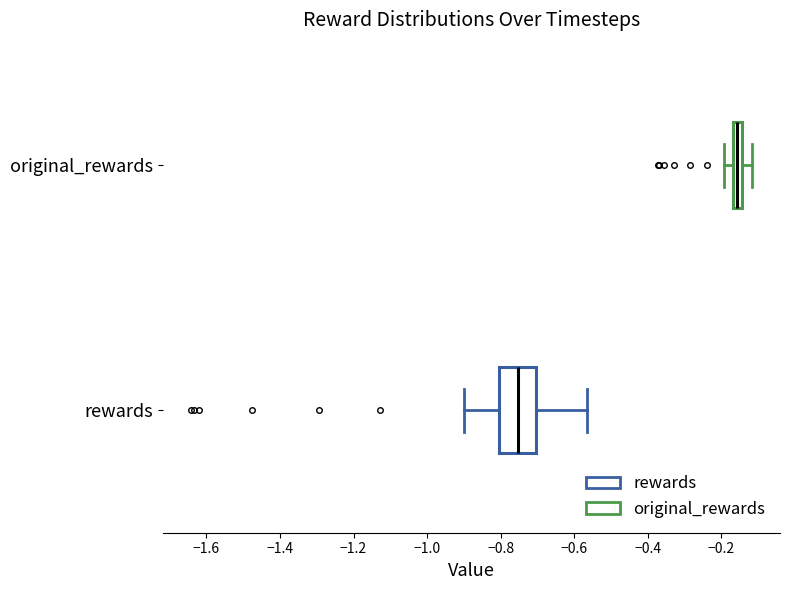

Where does the median line of the box for rewards sit on the x-axis? The values are not printed on the chart, so give them approximately, as read against the axis.

-0.76